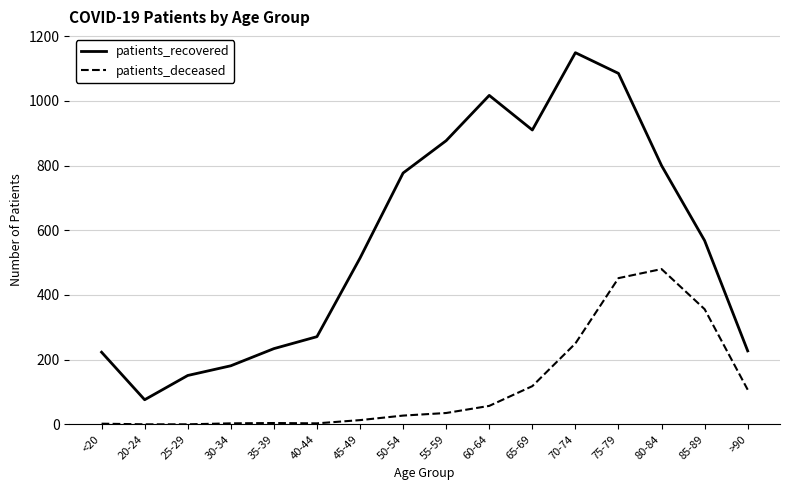

True or false: patients_deceased and patients_recovered intersect in this chart.

False